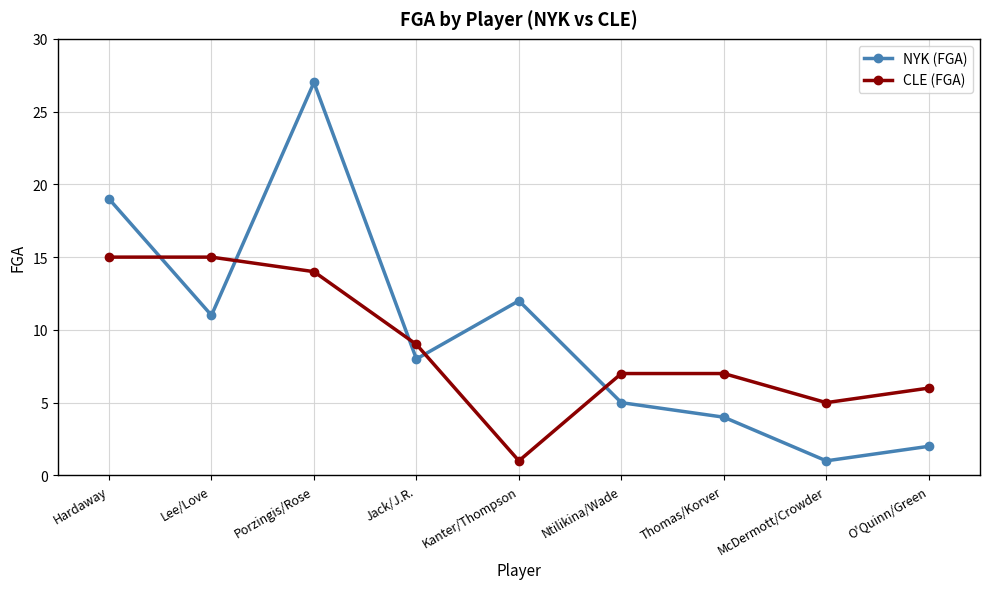

Where do CLE (FGA) and NYK (FGA) first cross each other?

Hardaway and Lee/Love